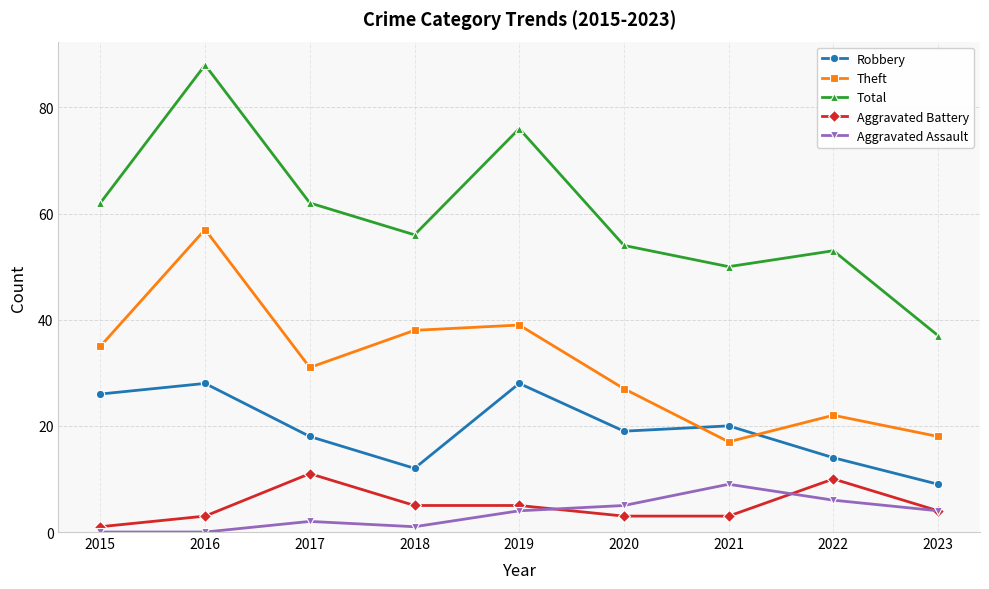

What is the difference between the highest and lowest values at 2016?

88